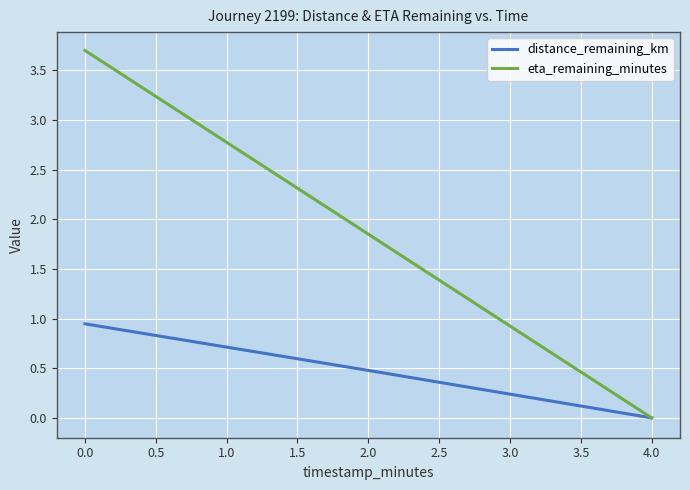

Count the number of categories in the chart.

3